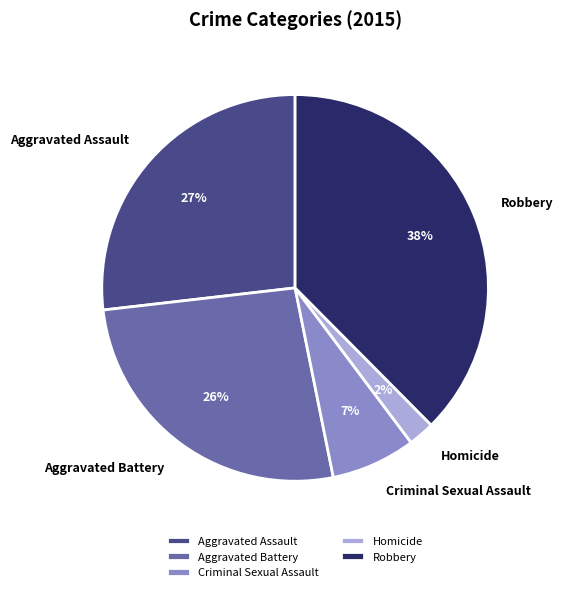

Is there a majority slice in this chart?

No